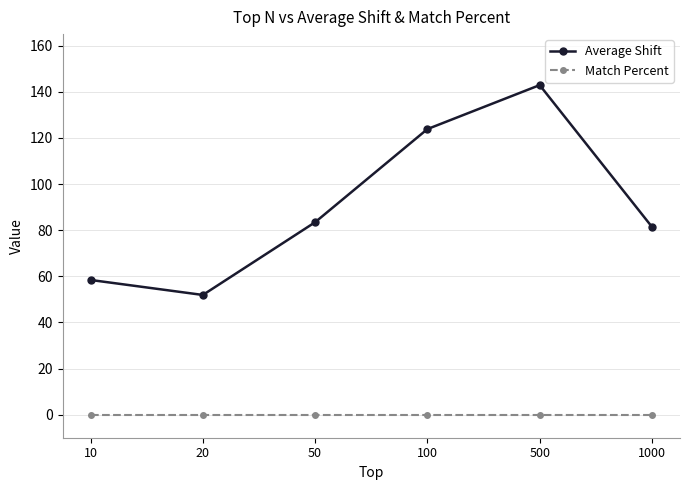

At how many categories does at least one series exceed 89?

2